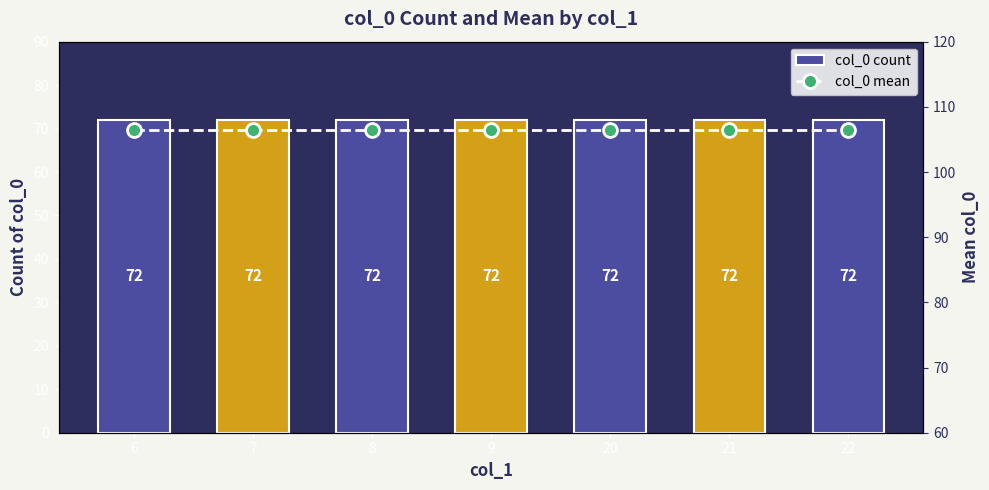

Reading left to right, extract all data points from this chart.

col_0 count: 72.0	72.0	72.0	72.0	72.0	72.0	72.0
col_0 mean: 106.5	106.5	106.5	106.5	106.5	106.5	106.5